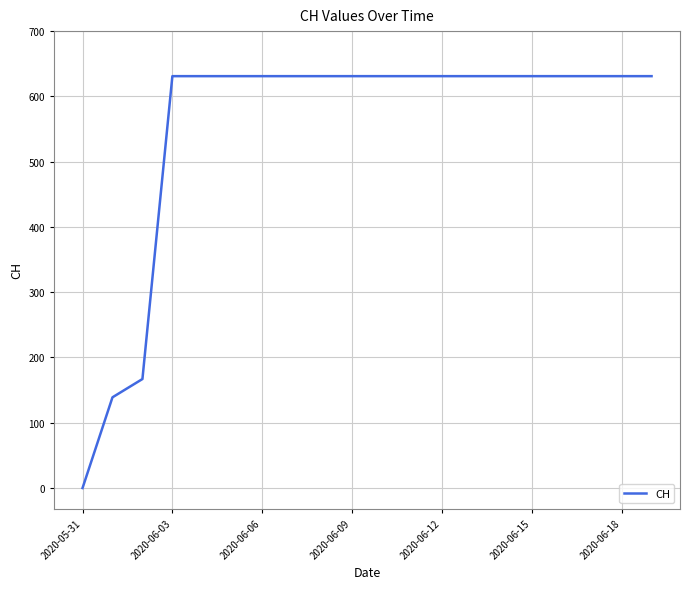

Reading left to right, what are all the values shown in this chart?

0	139	167	631	631	631	631	631	631	631	631	631	631	631	631	631	631	631	631	631